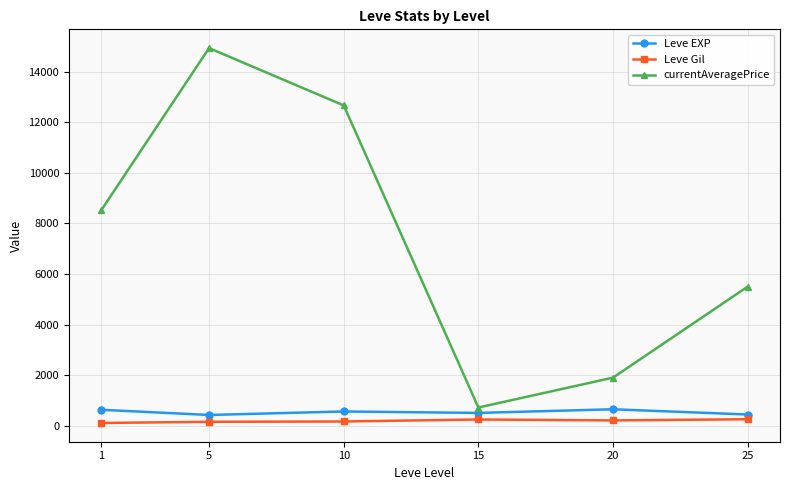

How many distinct data groups are displayed?

3